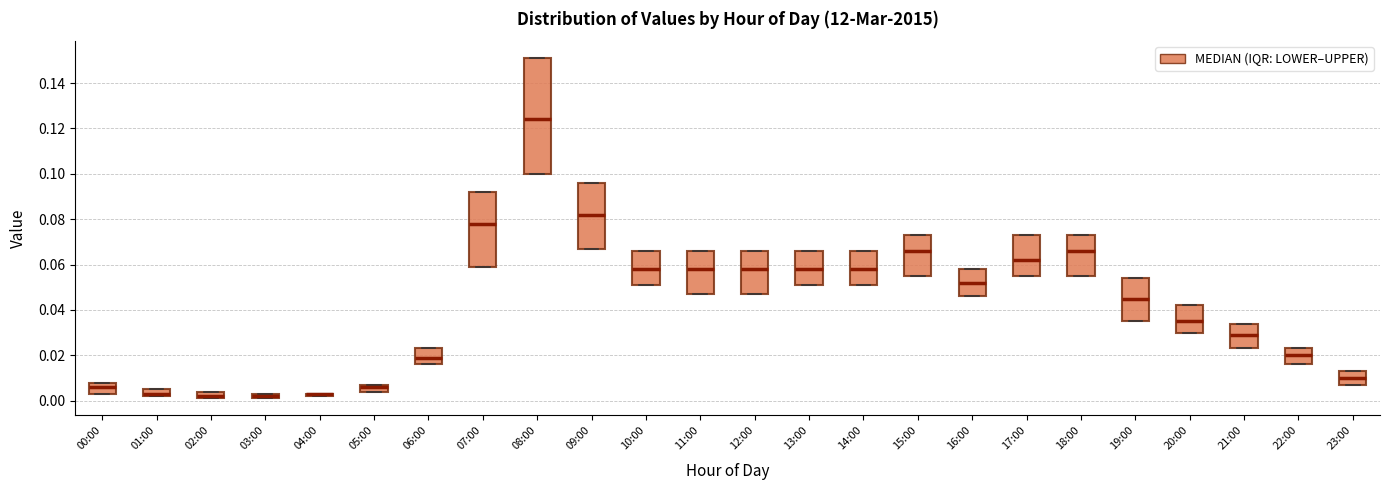

Where is the lower edge of the box for 03:00 on the y-axis? The values are not printed on the chart, so give them approximately, as read against the axis.

0.002